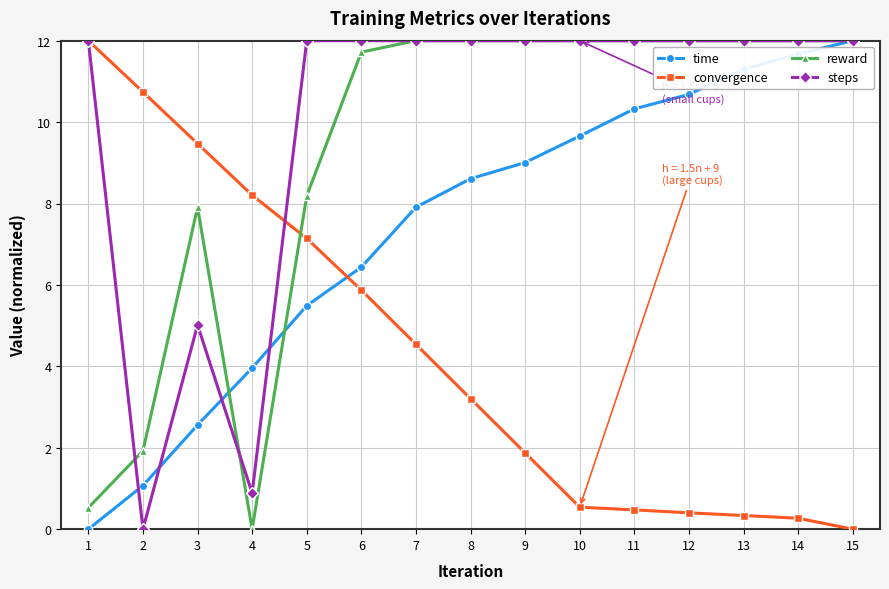

How many intersections are there between reward and convergence?

1